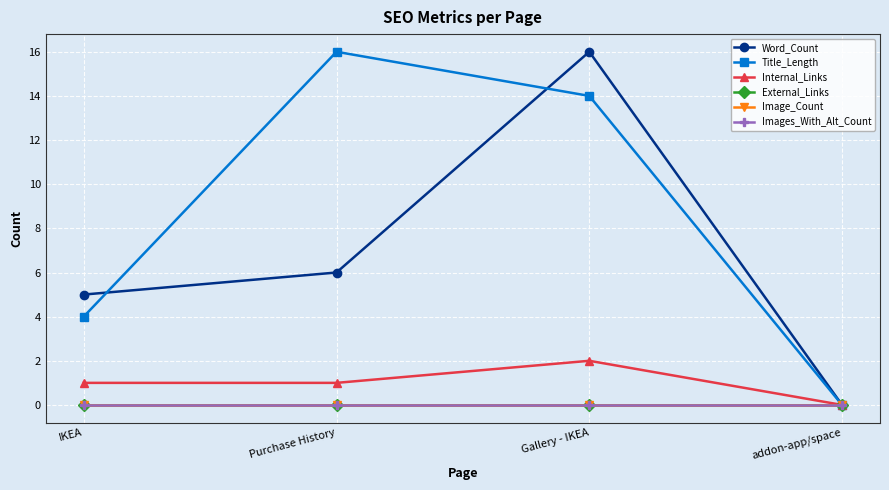

What is the average value of the Internal_Links series?

1